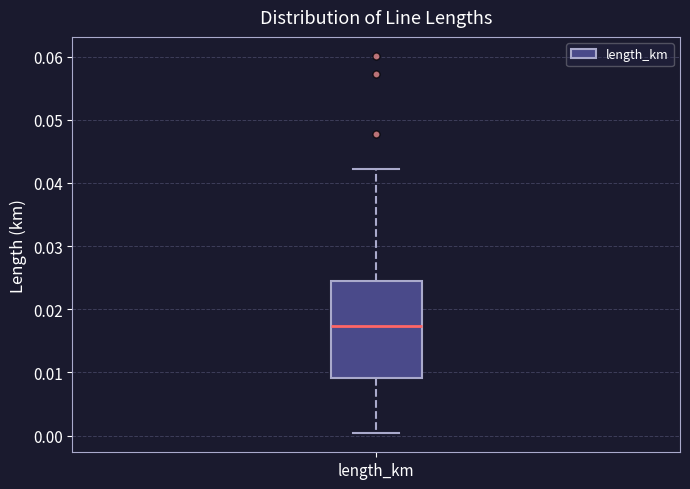

Where is the upper edge of the box for length_km on the y-axis? The values are not printed on the chart, so give them approximately, as read against the axis.

0.024